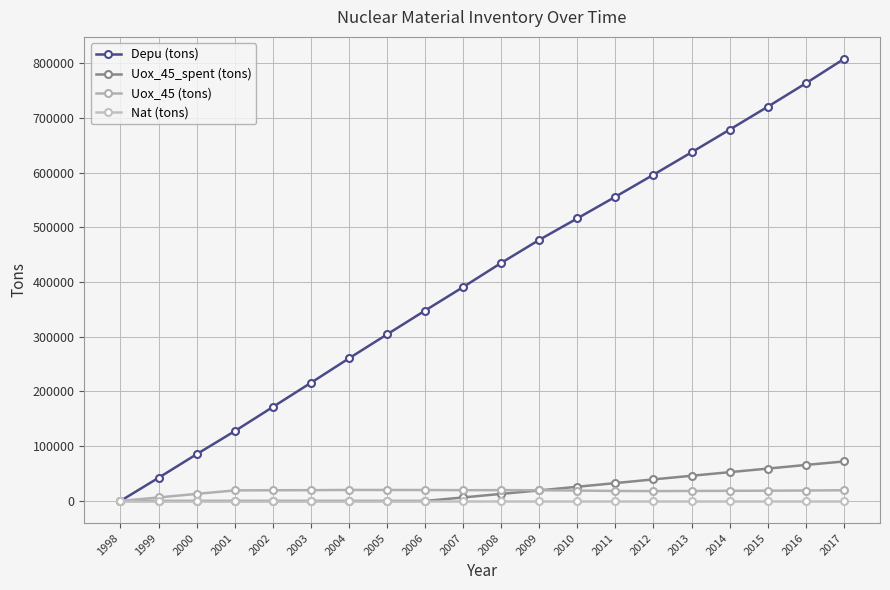

What are all the series names shown in the legend?

Depu (tons), Uox_45_spent (tons), Uox_45 (tons), Nat (tons)